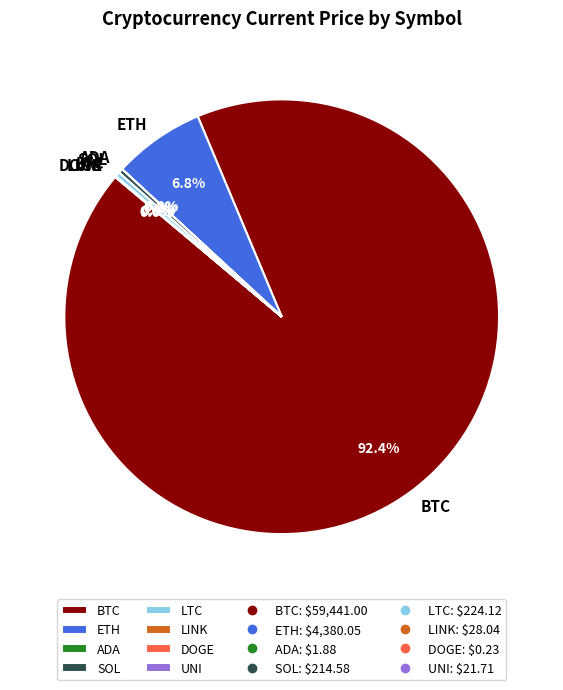

Approximately how many times larger is the value at BTC compared to SOL?

277.0